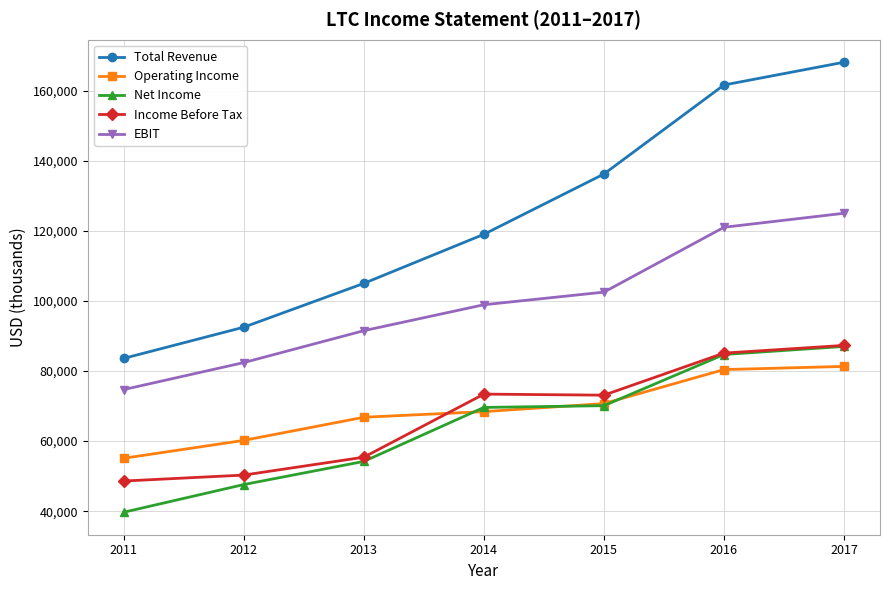

The Total Revenue series shows 161600 at 2016. True or false?

True